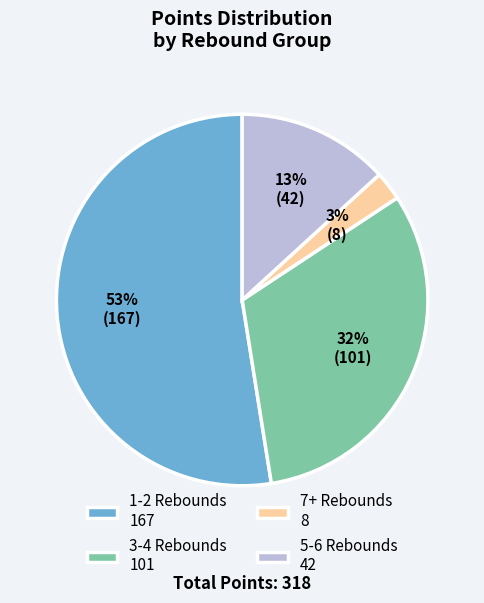

How many segments does this pie chart have?

4